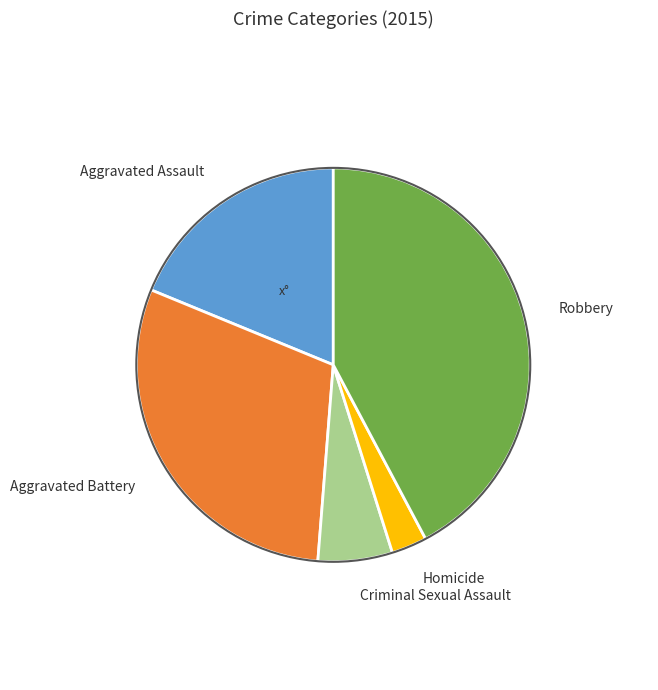

Is there a majority slice in this chart?

No